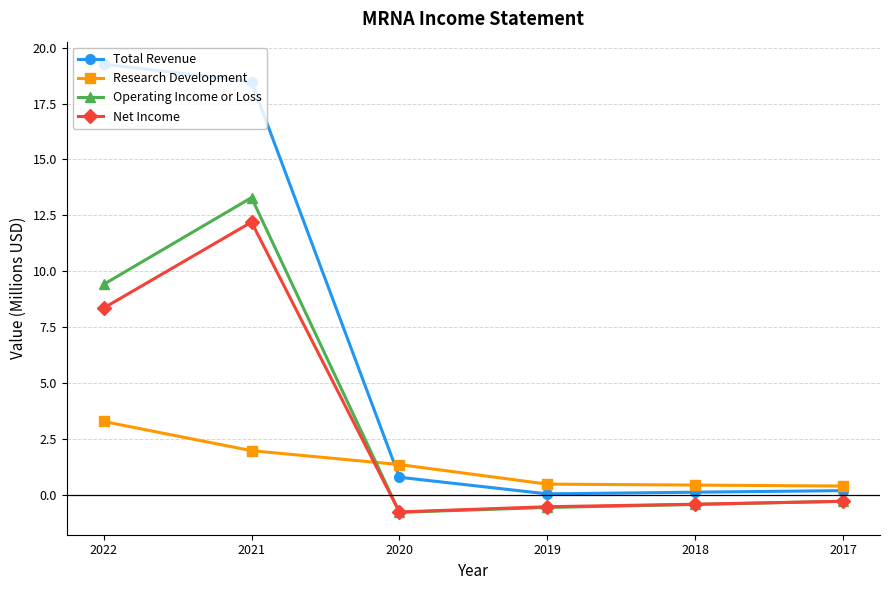

How many lines are shown in the chart?

4